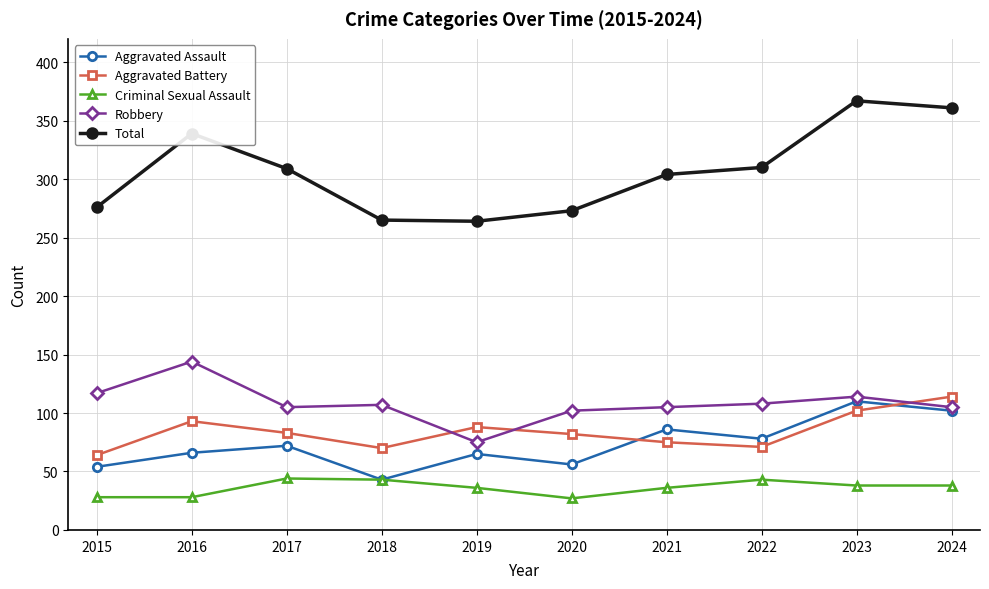

True or false: Total has a value of 527 at 2024.

False